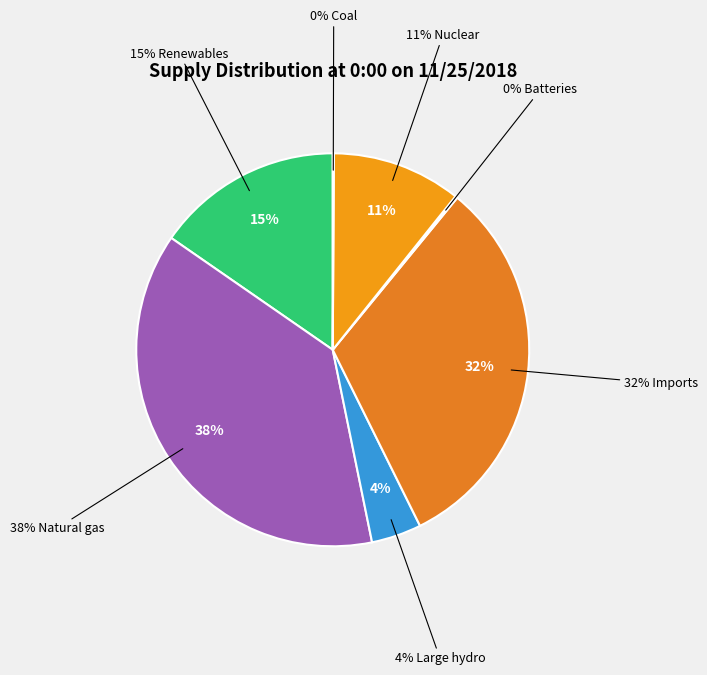

Does any single category account for the majority?

No